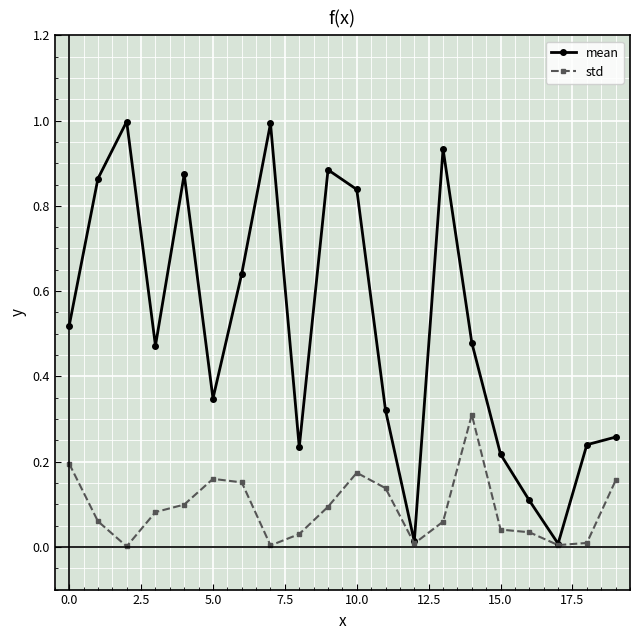

Which series has the widest spread of values?

mean